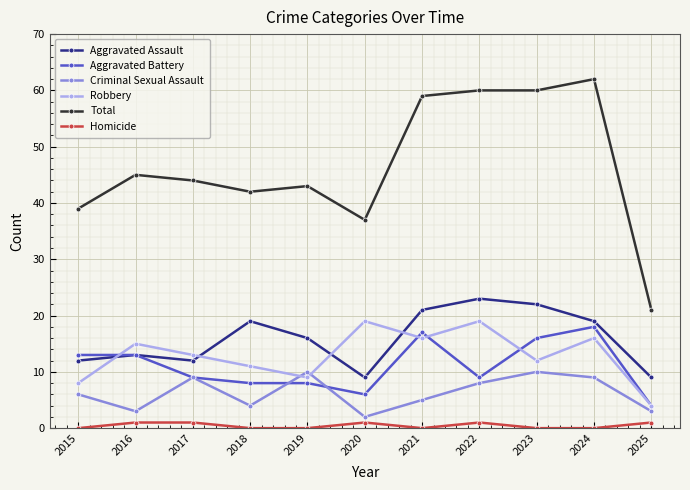

True or false: Criminal Sexual Assault has a value of 10 at 2023.

True